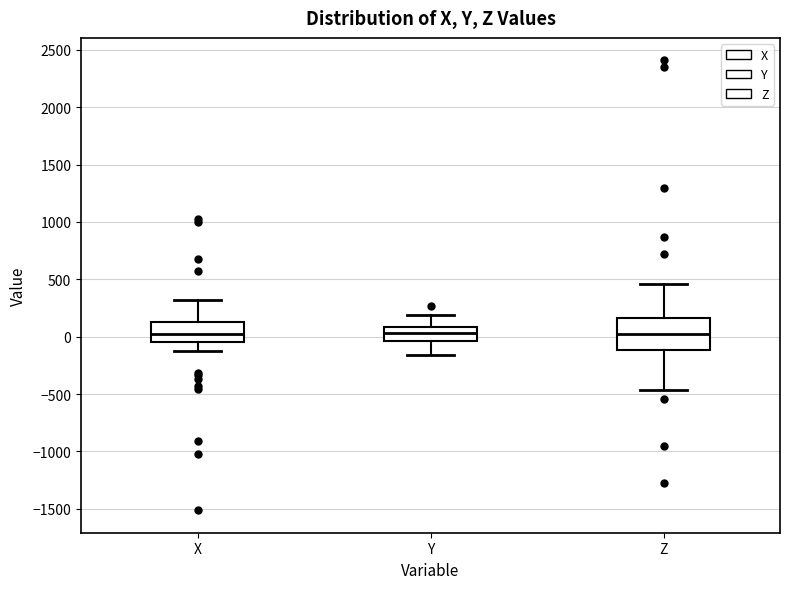

Reading left to right, transcribe this box plot: for each box, give where its median line is, the range the box spans, and where its two whiskers end, as read against the y-axis. The values are not printed on the chart, so give them approximately, as read against the axis.

X: median 0, box -50 to 100, whiskers -150 to 300
Y: median 50, box -50 to 100, whiskers -150 to 200
Z: median 50, box -100 to 150, whiskers -450 to 450